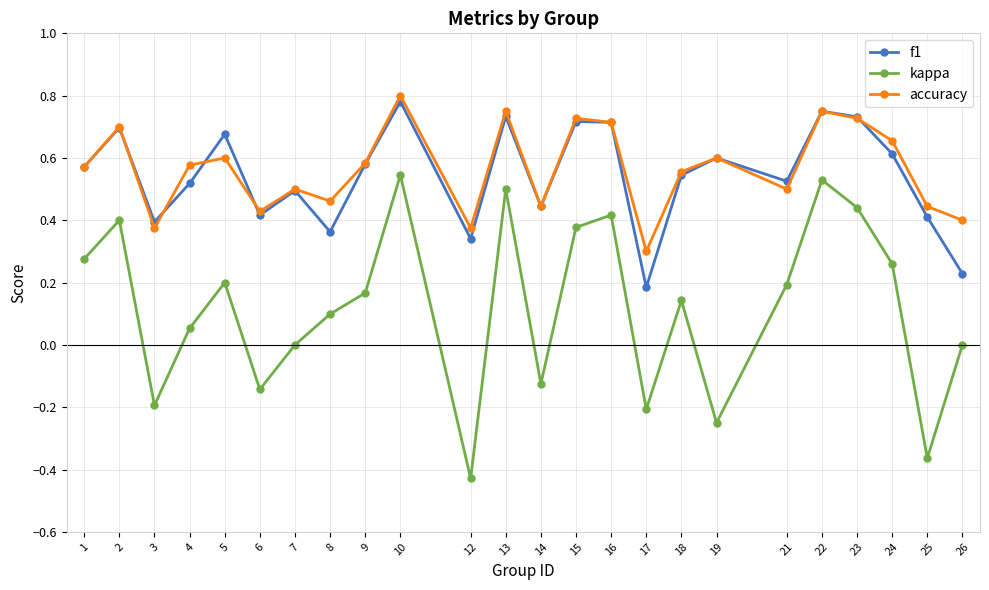

True or false: kappa has a value of 0.4 at 15.

True